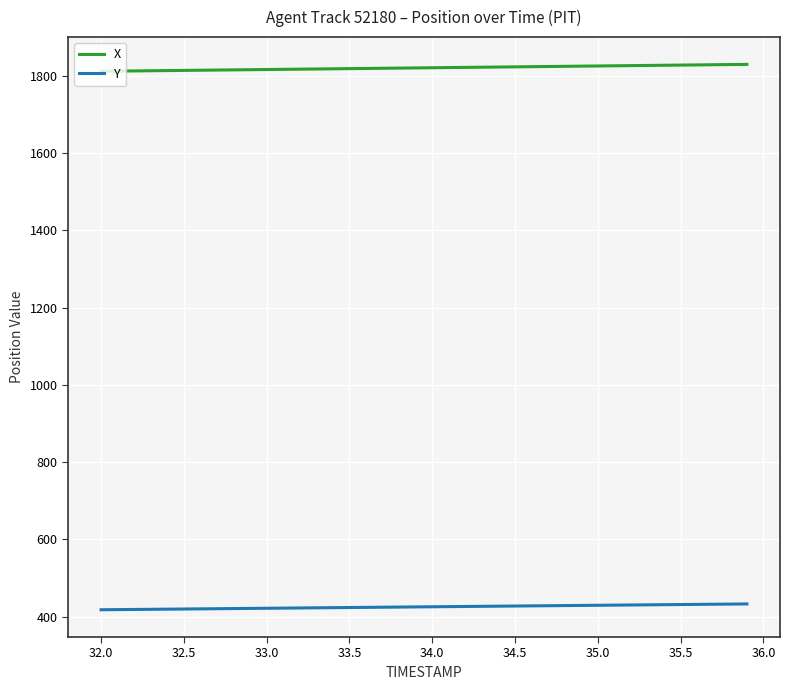

What is the maximum value for Y?

432.8